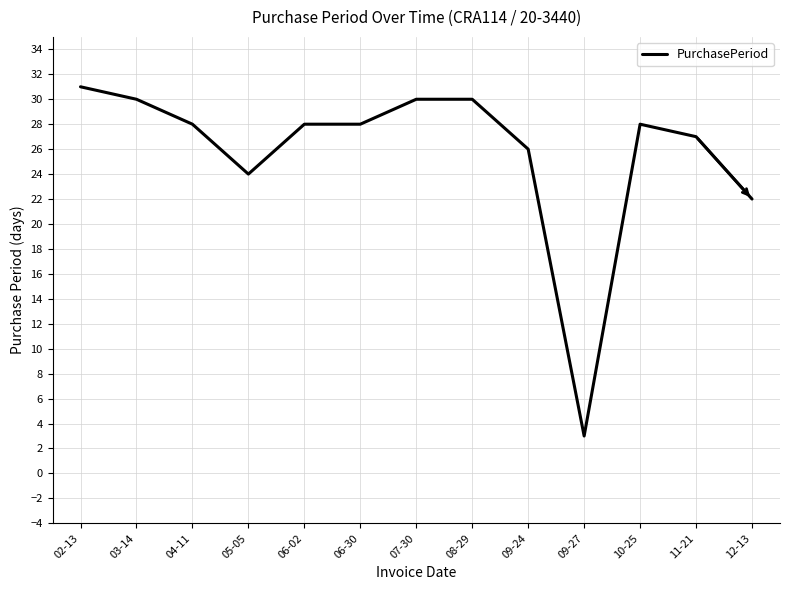

What is the sum of all values?

335